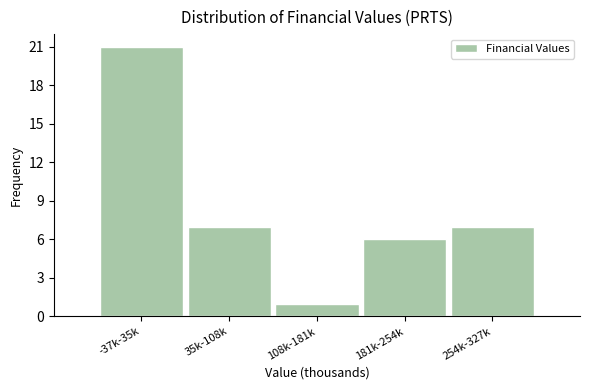

Reading right to left, extract all data points from this chart.

254k-327k=7	181k-254k=6	108k-181k=1	35k-108k=7	-37k-35k=21